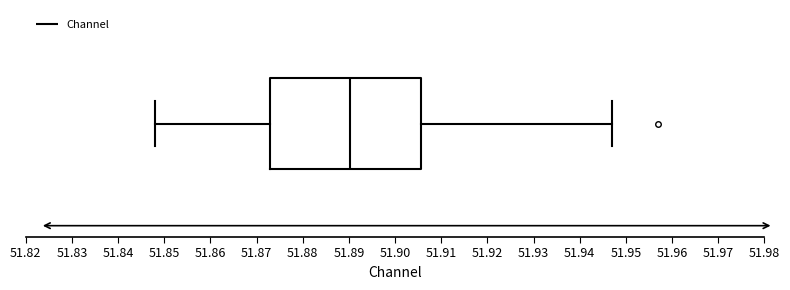

Transcribe this box plot: give where the median line is, the range the box spans, and where the two whiskers end, as read against the x-axis. The values are not printed on the chart, so give them approximately, as read against the axis.

median 51.890, box 51.873 to 51.906, whiskers 51.848 to 51.947